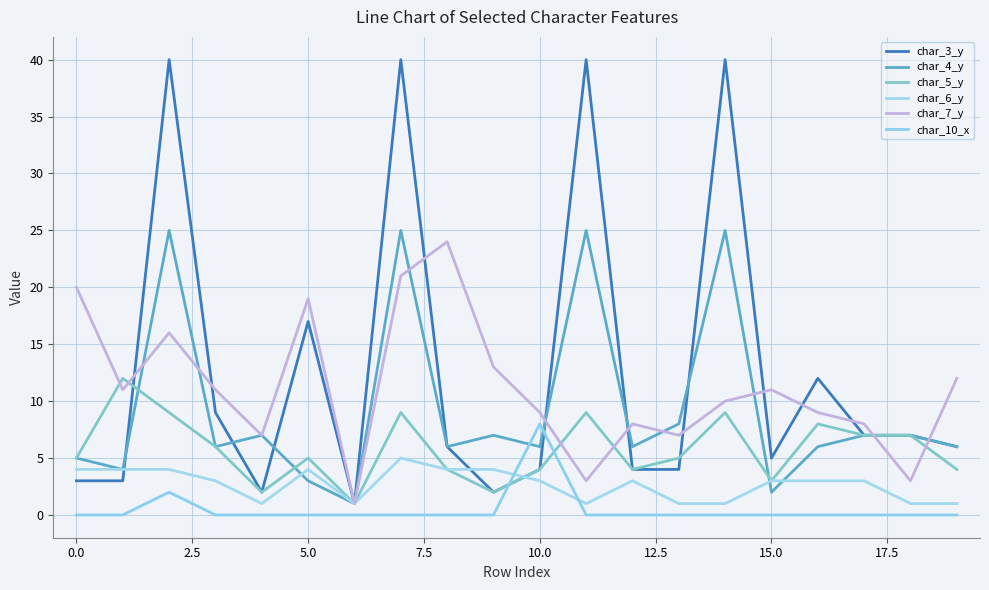

Which series ends up on top after the final intersection of char_7_y and char_3_y?

char_7_y